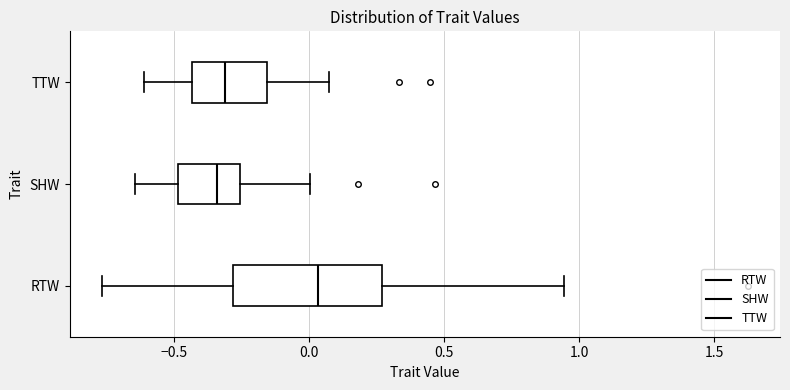

Where does the right whisker of the box for SHW end on the x-axis? The values are not printed on the chart, so give them approximately, as read against the axis.

0.00